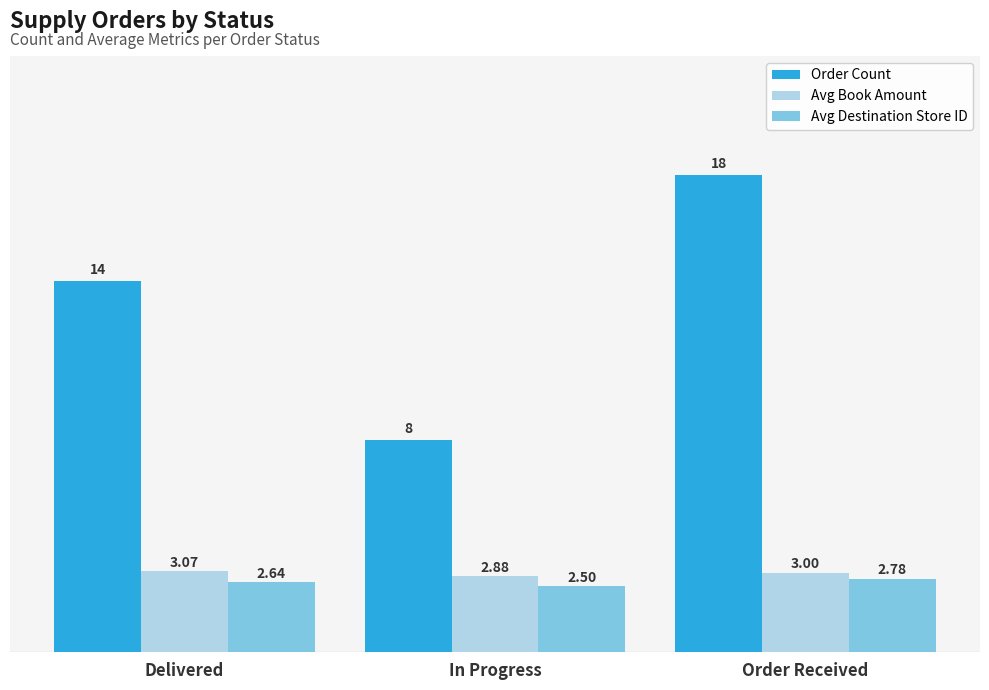

At which label does Avg Destination Store ID reach its minimum?

In Progress